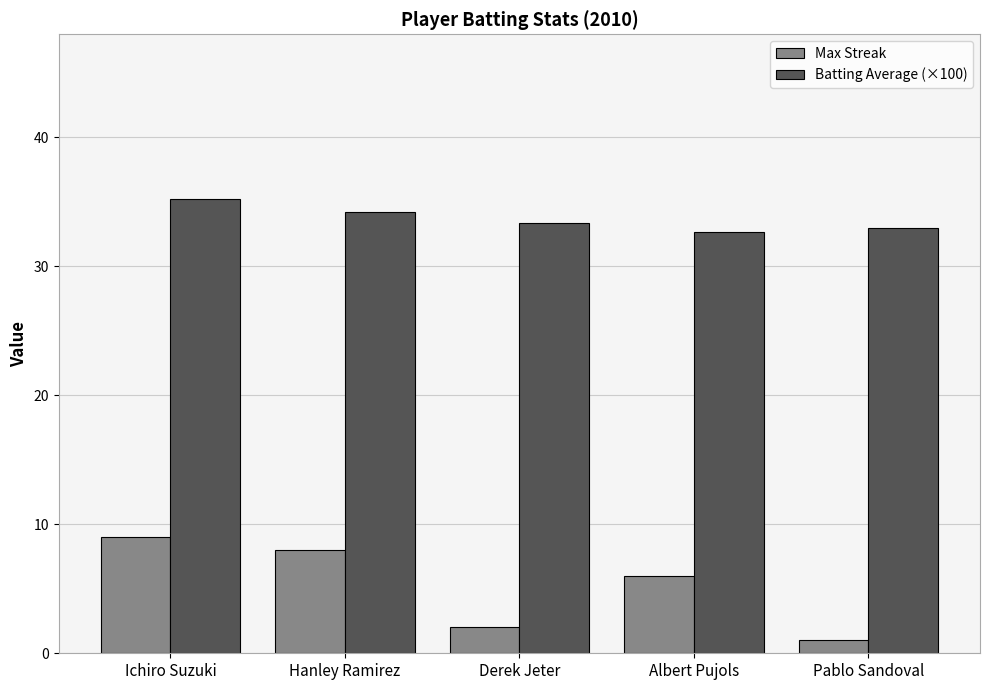

What is the maximum value shown in the chart?

35.2